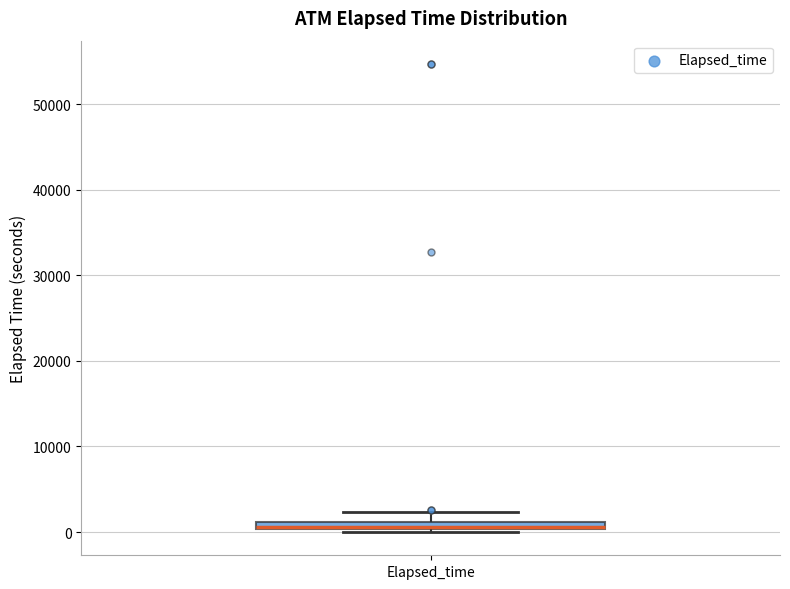

Where is the upper edge of the box for Elapsed_time on the y-axis? The values are not printed on the chart, so give them approximately, as read against the axis.

1000